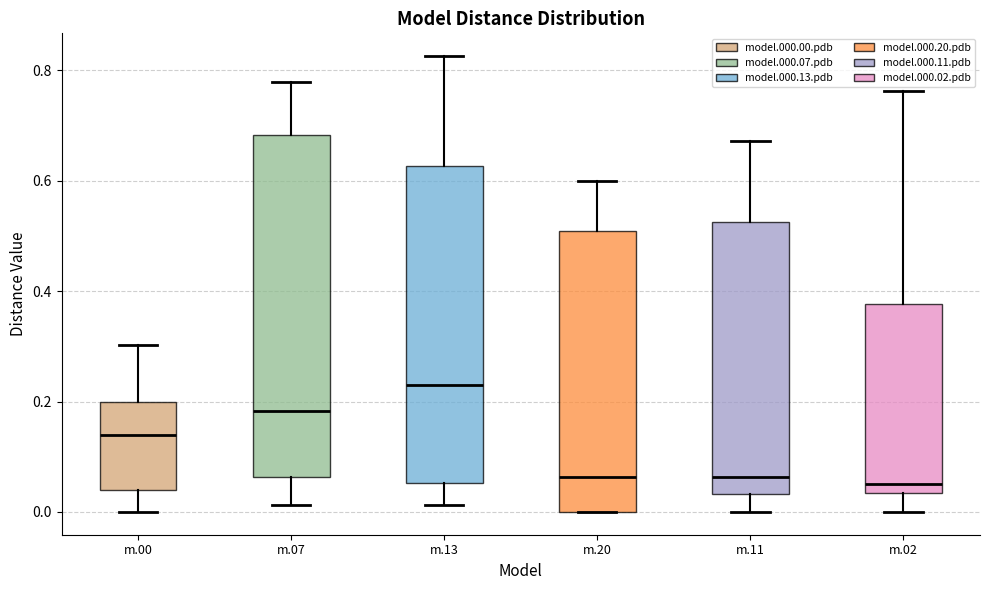

Comparing the boxes themselves (not the whiskers), which one is the tallest?

m.07